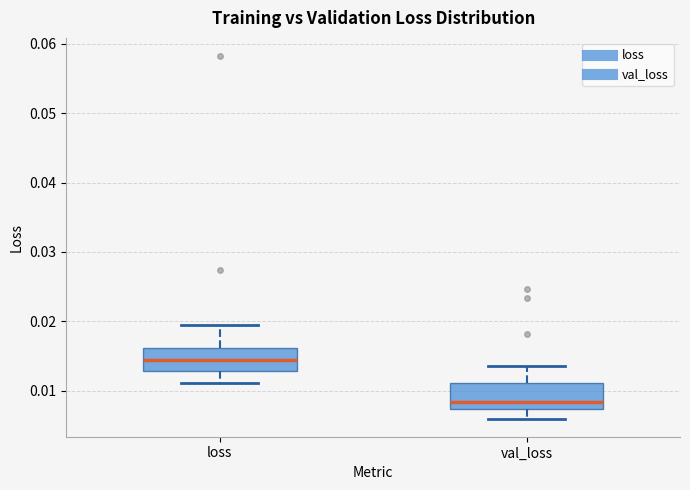

Where is the lower edge of the box for loss on the y-axis? The values are not printed on the chart, so give them approximately, as read against the axis.

0.013